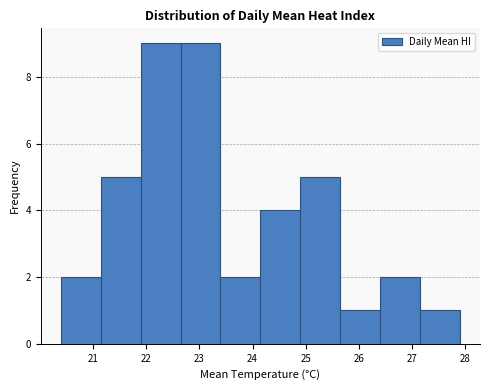

Reading left to right, transcribe this chart: for each bar, give the range it covers on the x-axis and its height. Neither the bar edges nor the heights are printed on the chart, so give them approximately, as read against the axes.

20.4 to 21.1: 2
21.1 to 21.9: 5
21.9 to 22.6: 9
22.6 to 23.4: 9
23.4 to 24.1: 2
24.1 to 24.9: 4
24.9 to 25.7: 5
25.7 to 26.4: 1
26.4 to 27.2: 2
27.2 to 27.9: 1